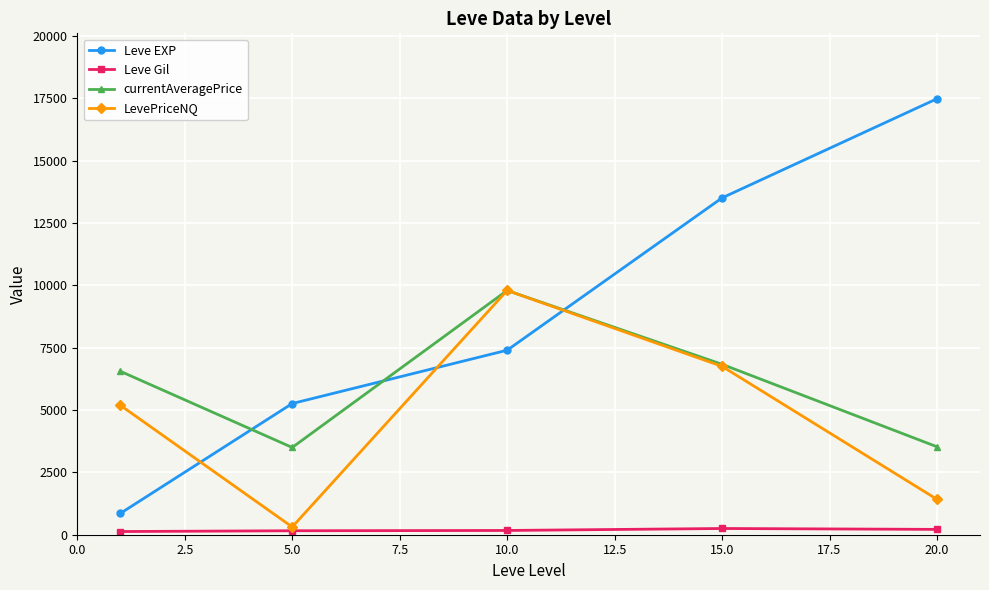

Rank the series by their average value, from highest to lowest.

Leve EXP, currentAveragePrice, LevePriceNQ, Leve Gil